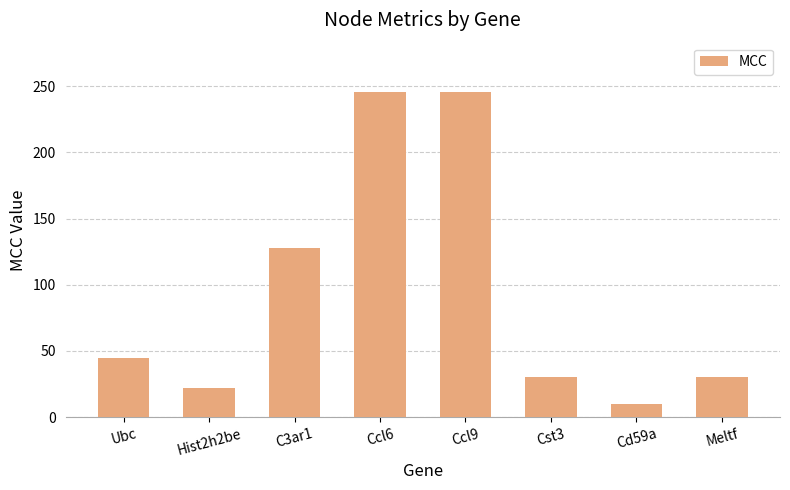

What is the change in value from Ccl6 to Meltf?

-216